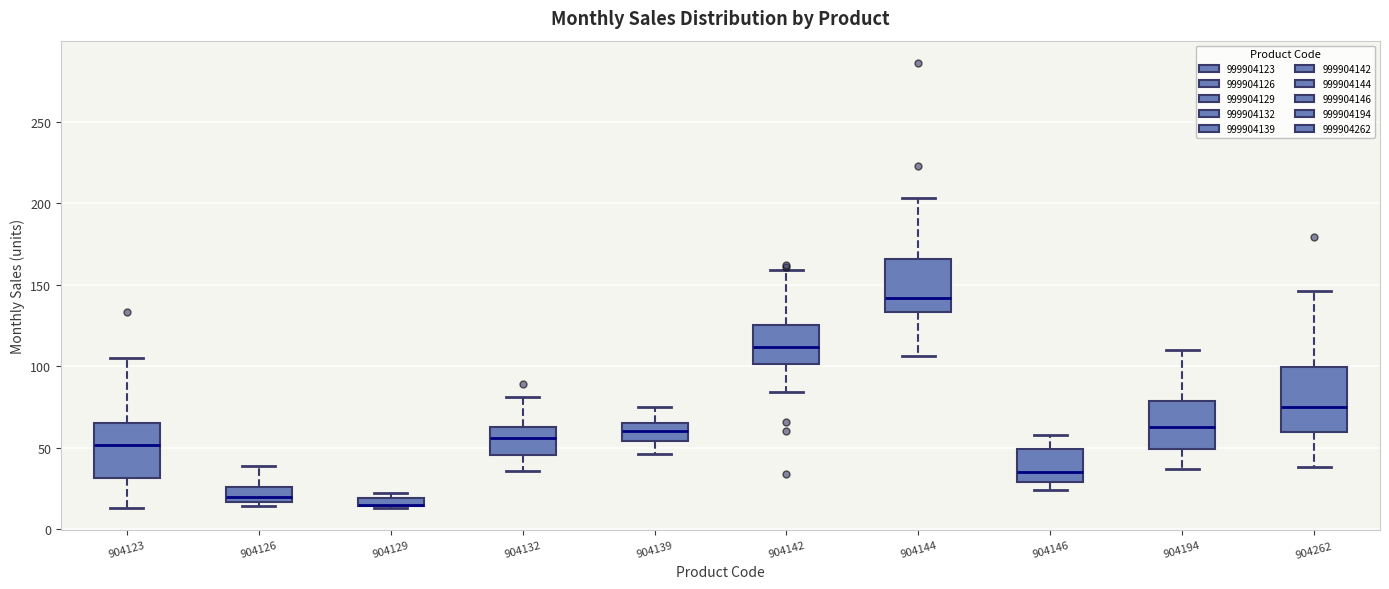

Comparing the boxes themselves (not the whiskers), which one is the tallest?

904262